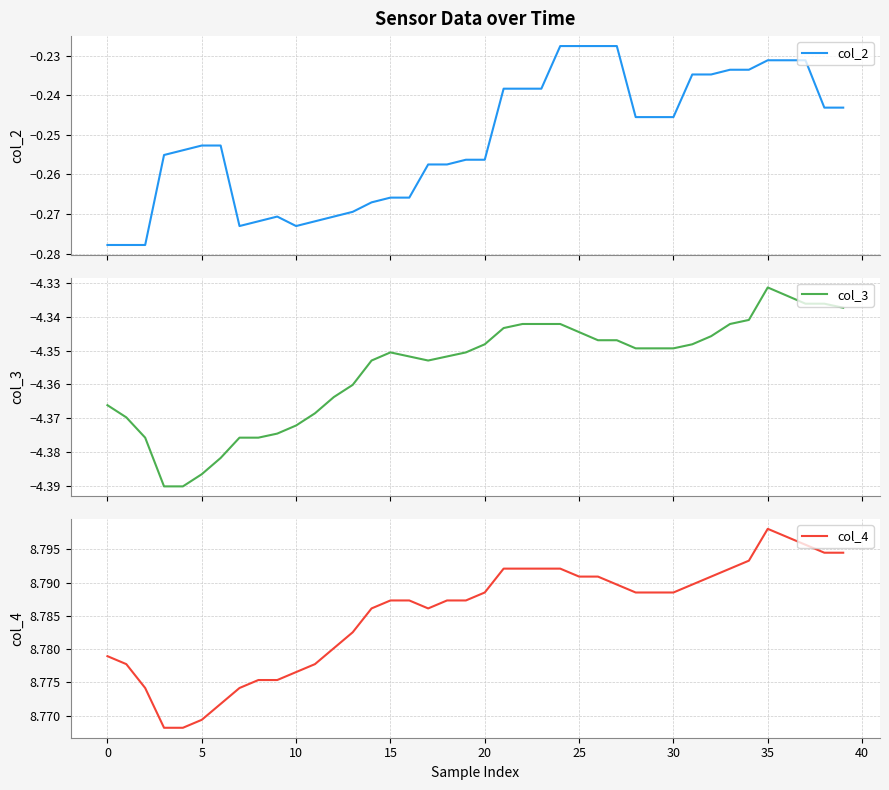

Is it true that col_4 equals 13.5 at 20?

False